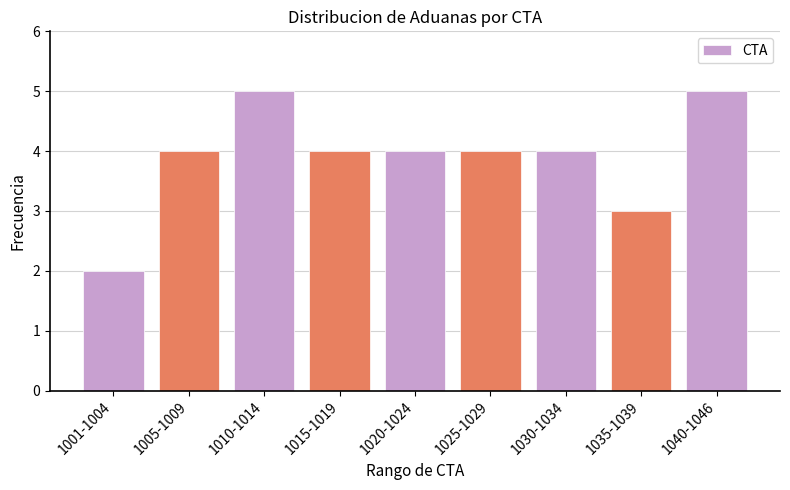

Reading left to right, what are all the values shown in this chart?

2	4	5	4	4	4	4	3	5